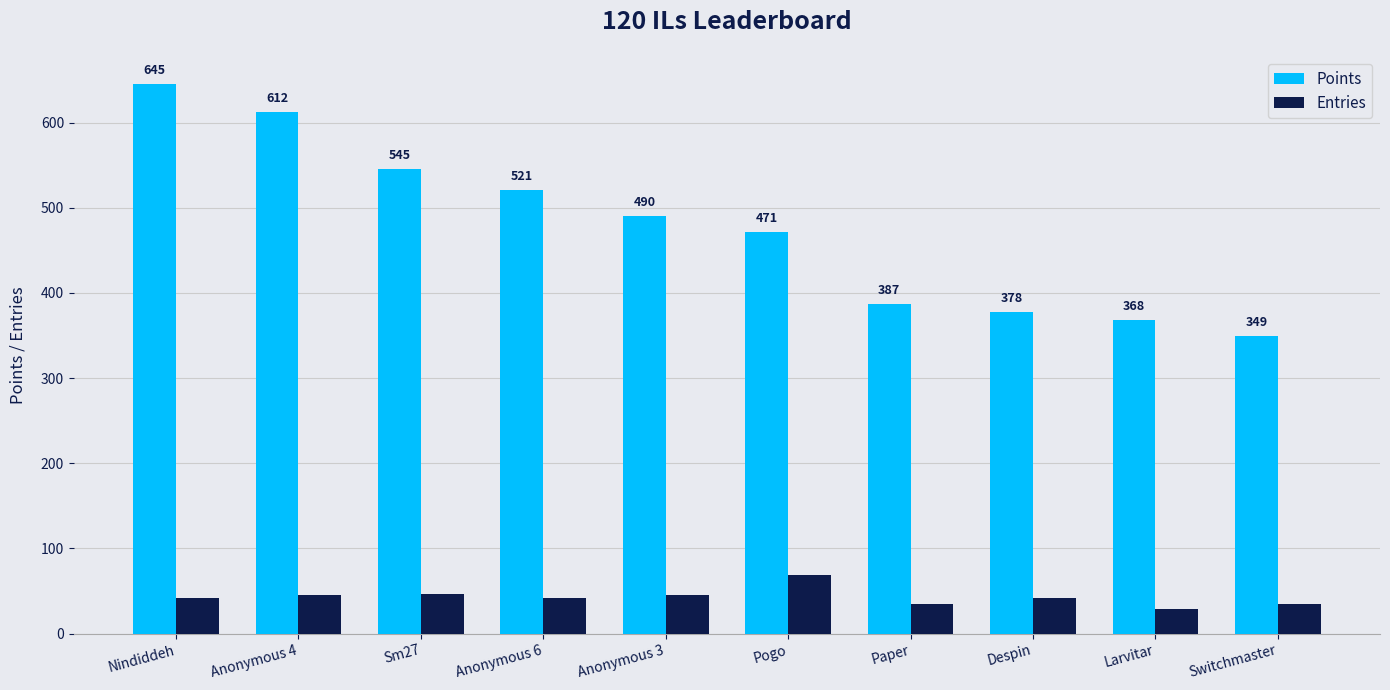

Reading left to right, what are all the values shown in this chart?

Points: 645	612	545	521	490	471	387	378	368	349
Entries: 42	45	47	42	45	69	35	42	29	35